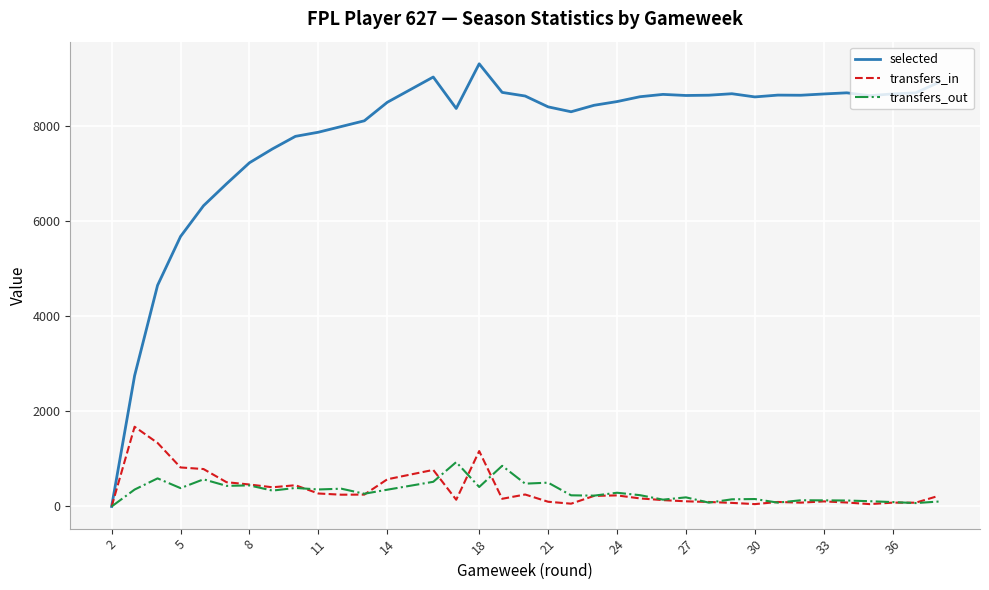

Which series has the largest total across all categories?

selected